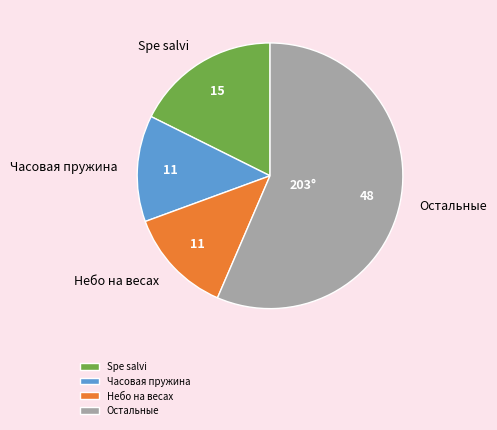

Do Небо на весах and Часовая пружина together represent more than half of the pie?

No